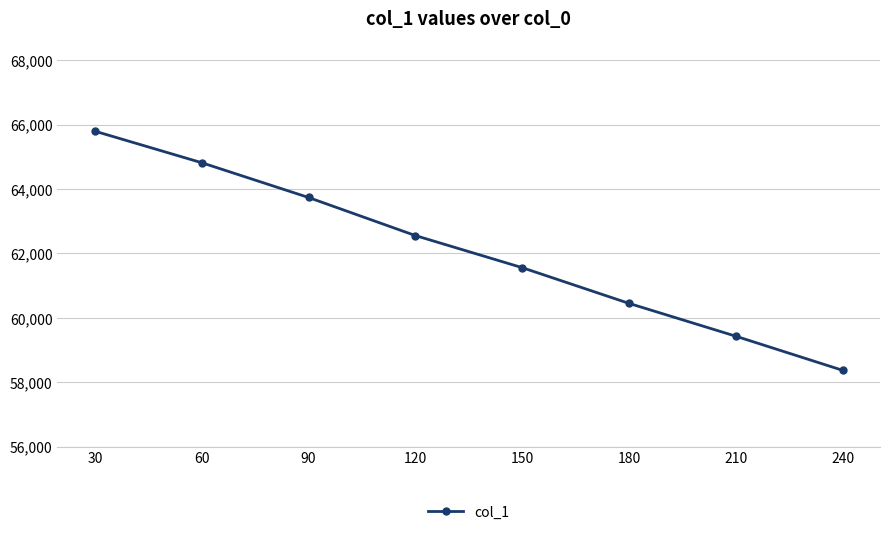

Is this an area chart (filled region under the line)?

No